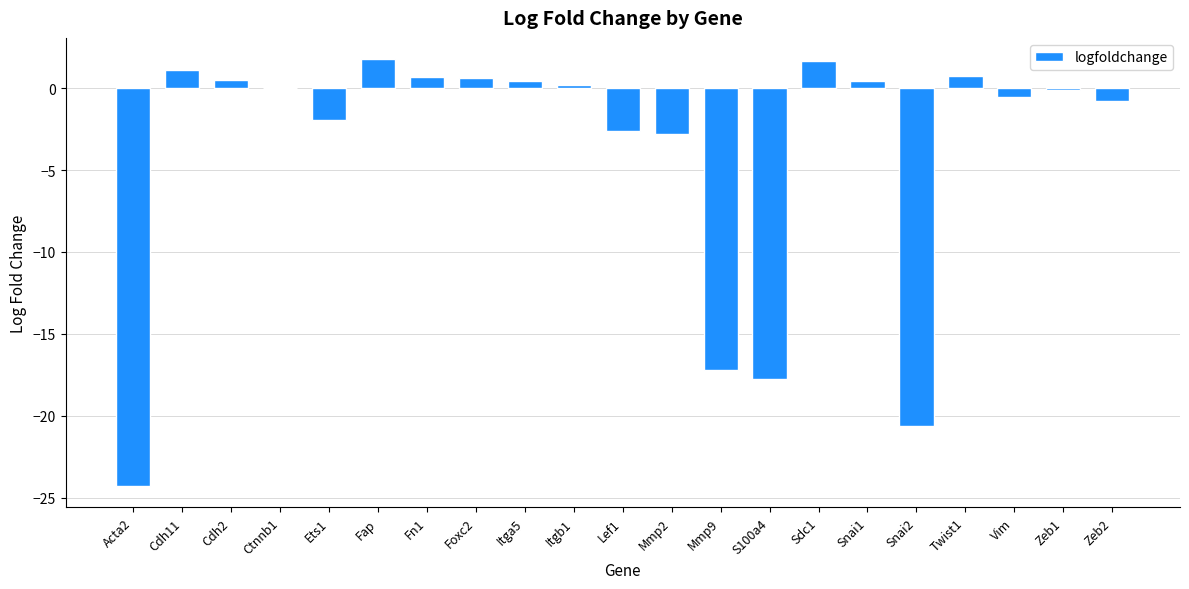

What is the sum of all values?

-80.5